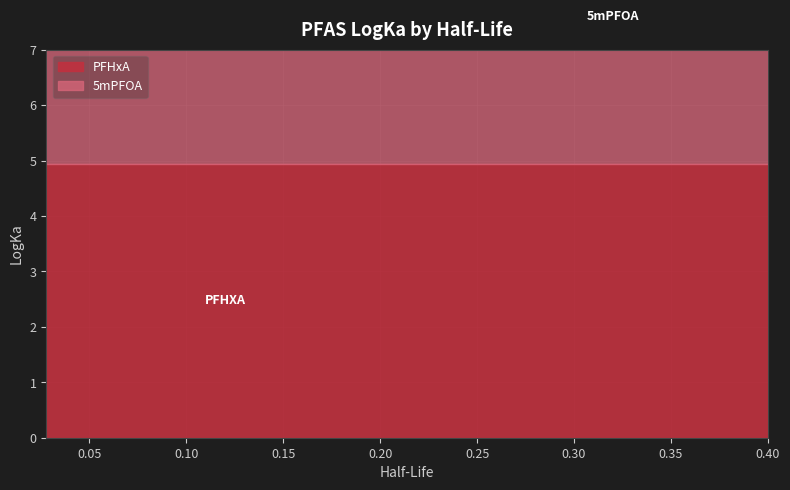

How many data points does each series have?

20